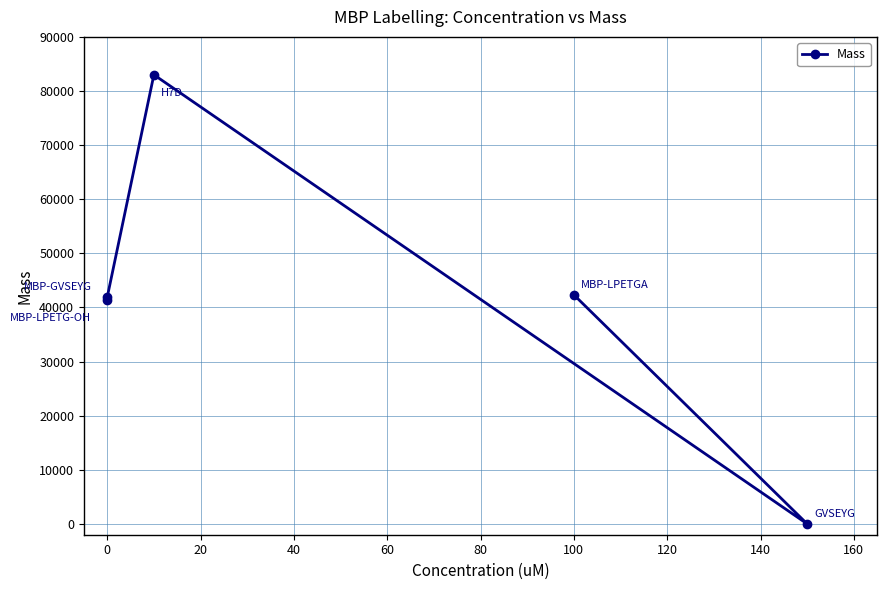

How many lines are shown in the chart?

1